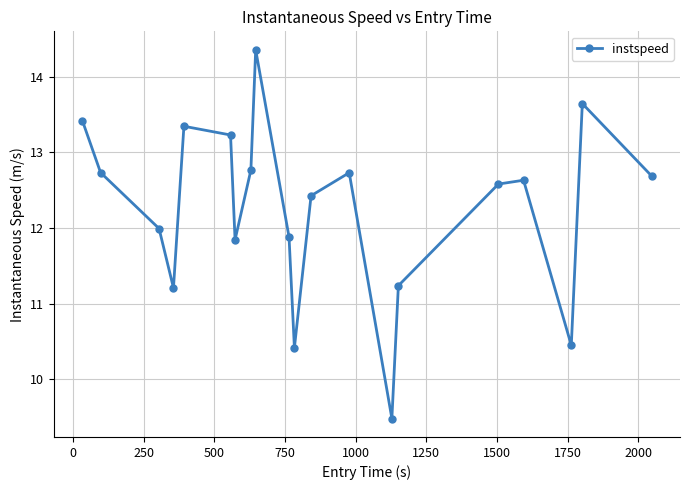

True or false: the data has more than 0 interior local peaks.

True